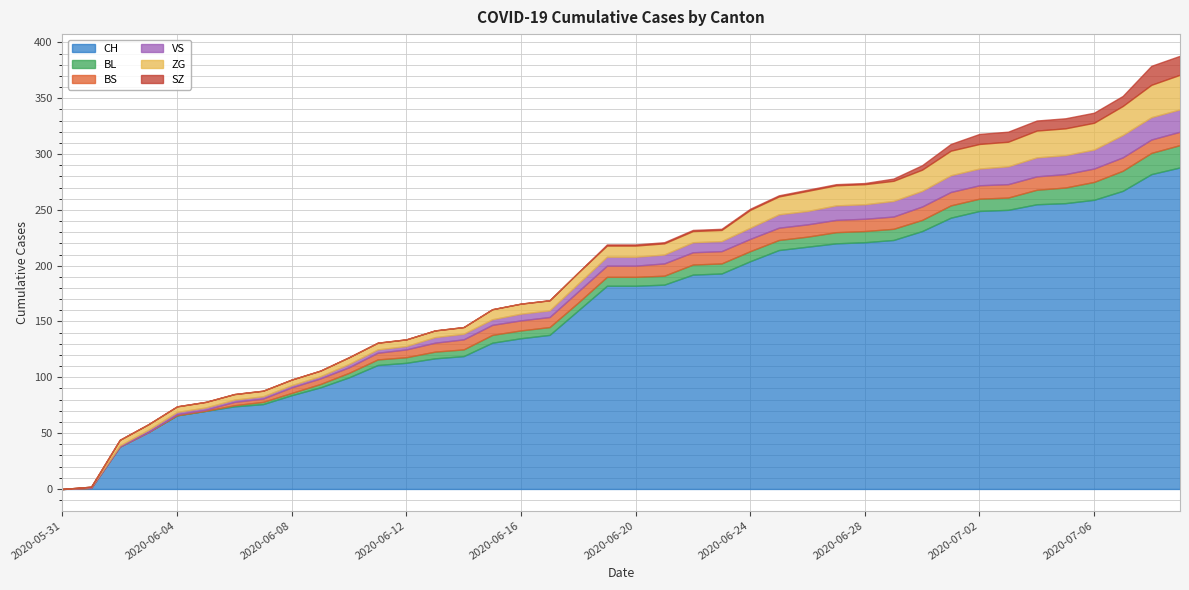

How many distinct data groups are displayed?

6